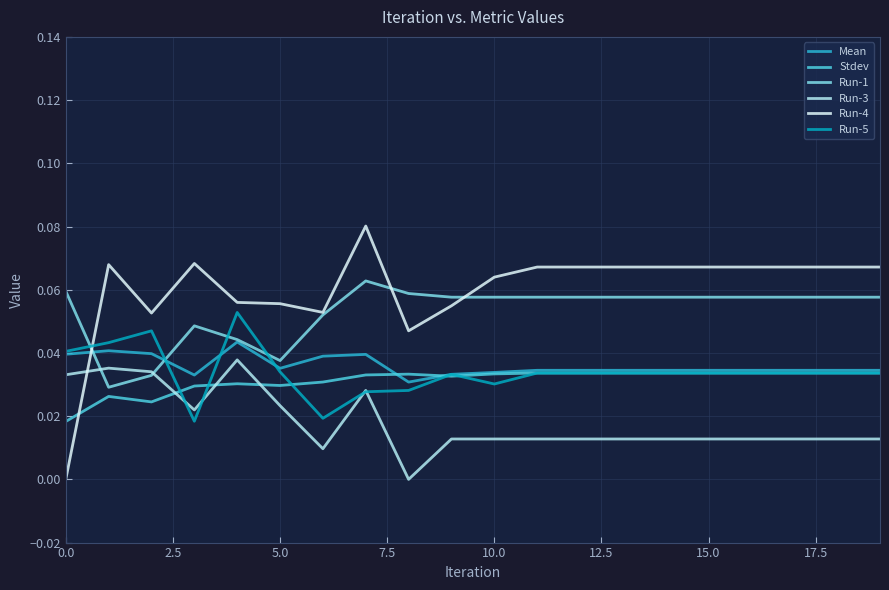

Does the chart have visible grid lines?

Yes